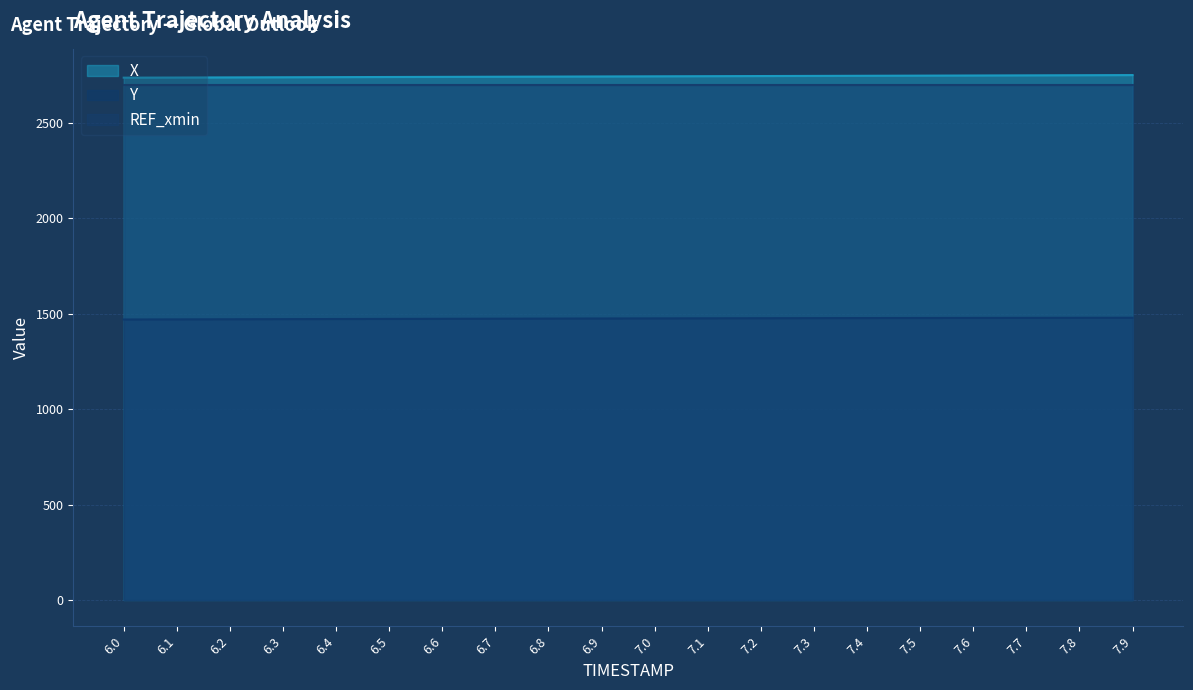

What is the sum of the Y values at 7.4 and 6.7?

2950.6